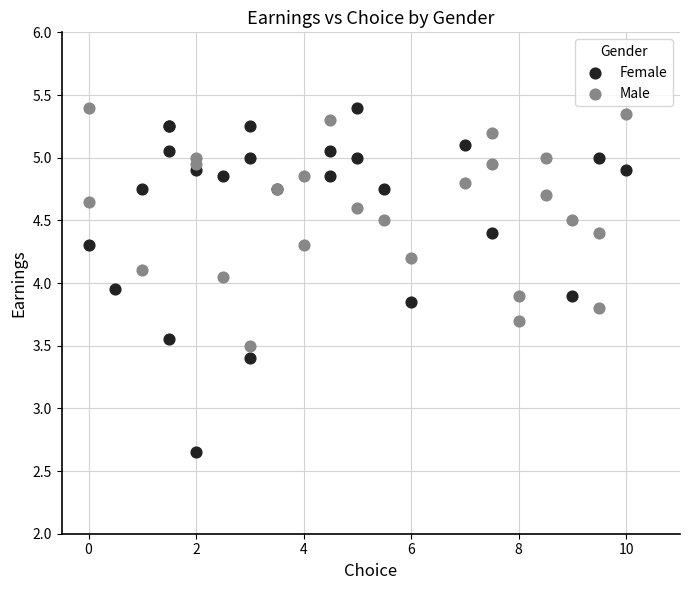

Which series has the widest spread of Y values?

Female